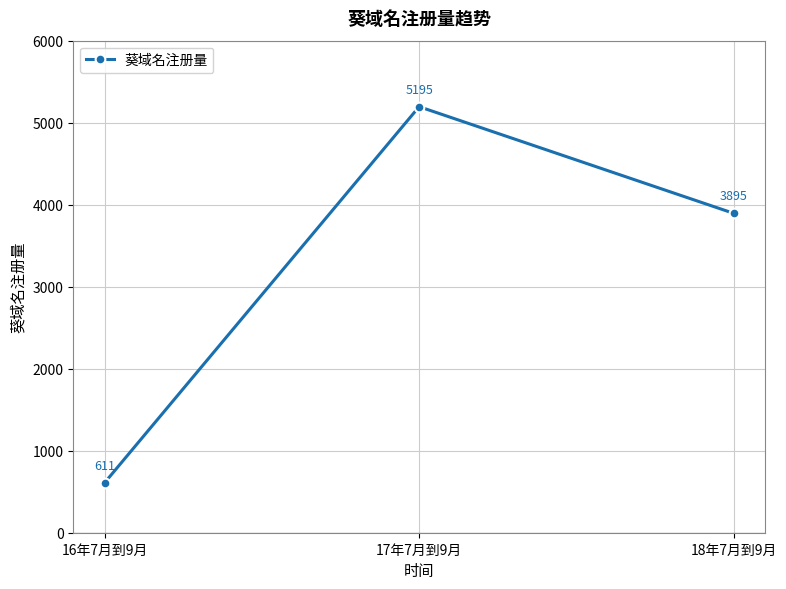

True or false: the data shows 3895 at 18年7月到9月.

True